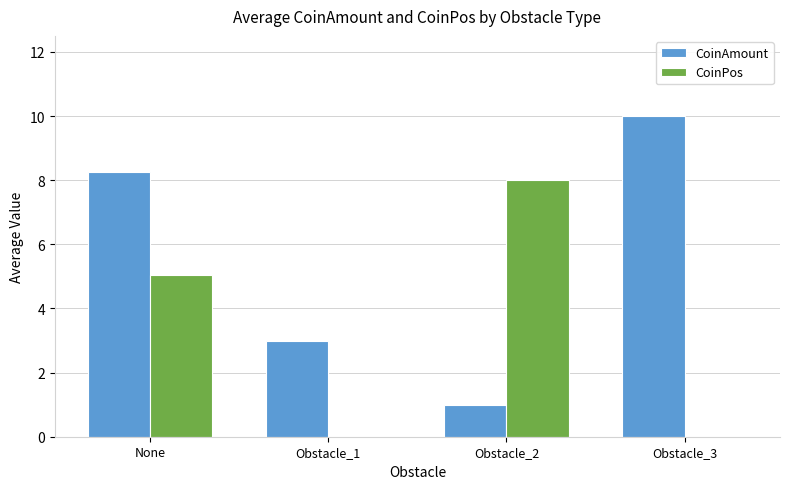

What is the highest value of the CoinPos series?

8.0